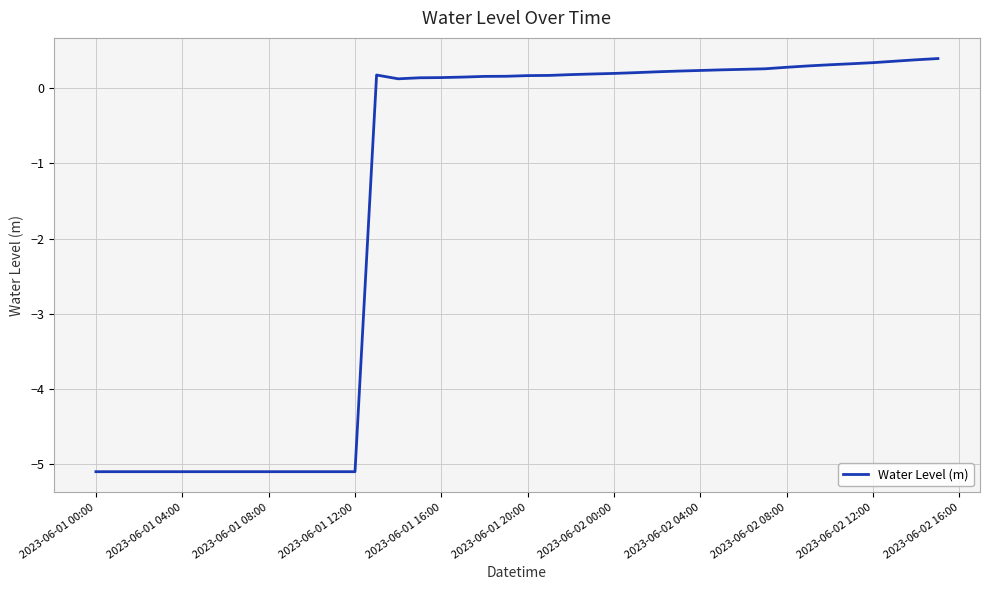

What is the difference between the maximum and minimum values?

5.5